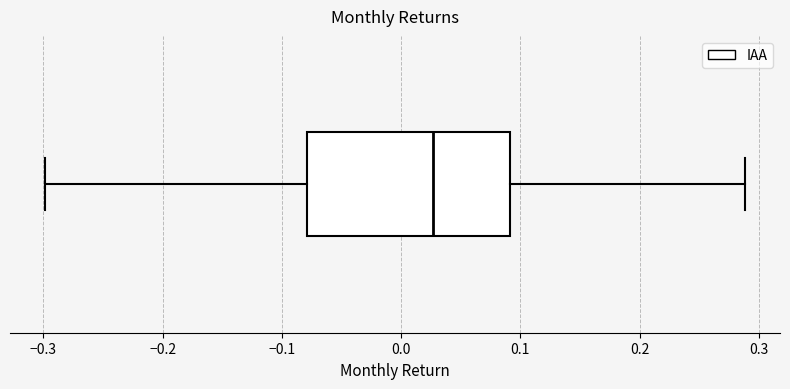

Read this box plot against the x-axis: the position of the median line, the range covered by the box, and the ends of both whiskers. The values are not printed on the chart, so give them approximately, as read against the axis.

median 0.03, box -0.08 to 0.09, whiskers -0.30 to 0.29